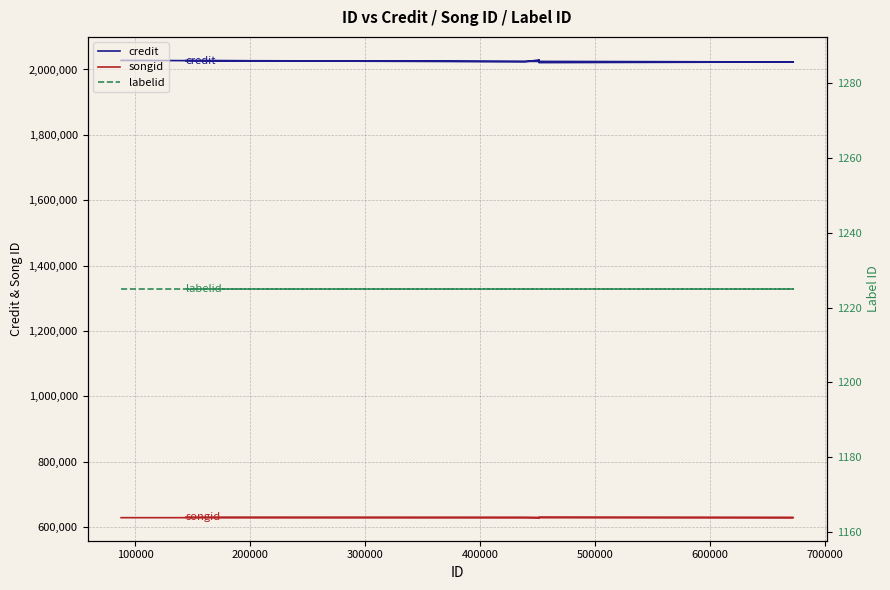

Which has a higher value, 600000 or 500000?

600000